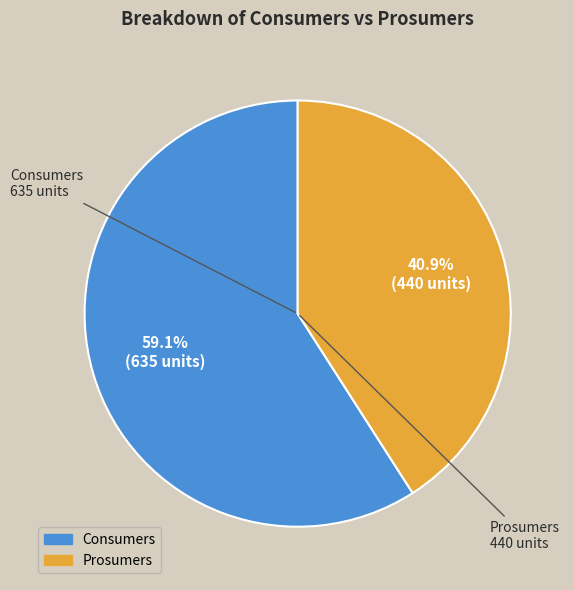

What is the smallest slice in the pie chart?

Prosumers